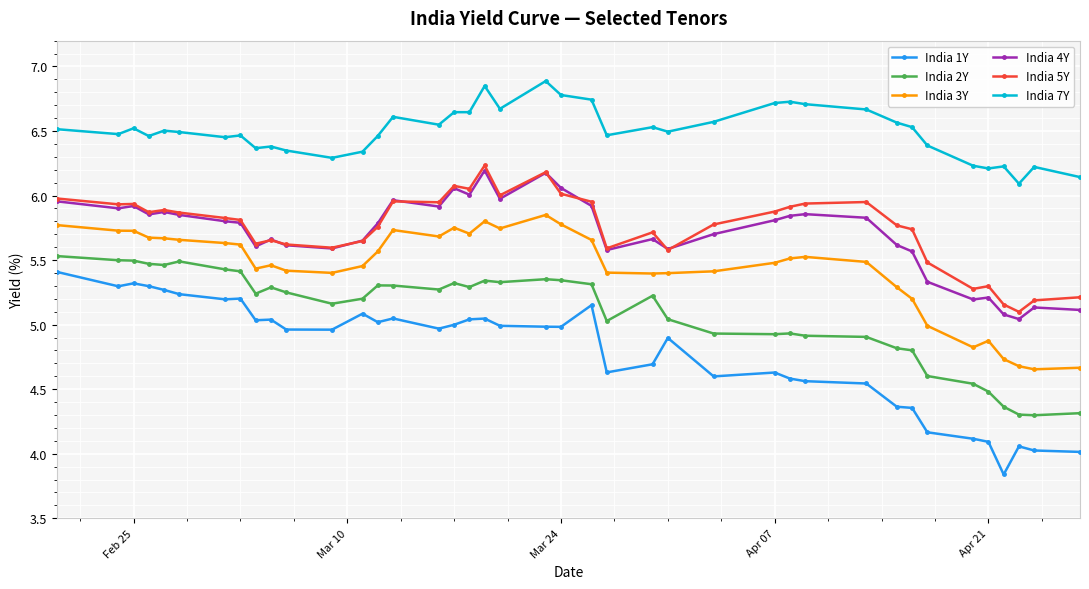

How many India 7Y values are between 6 and 7?

40